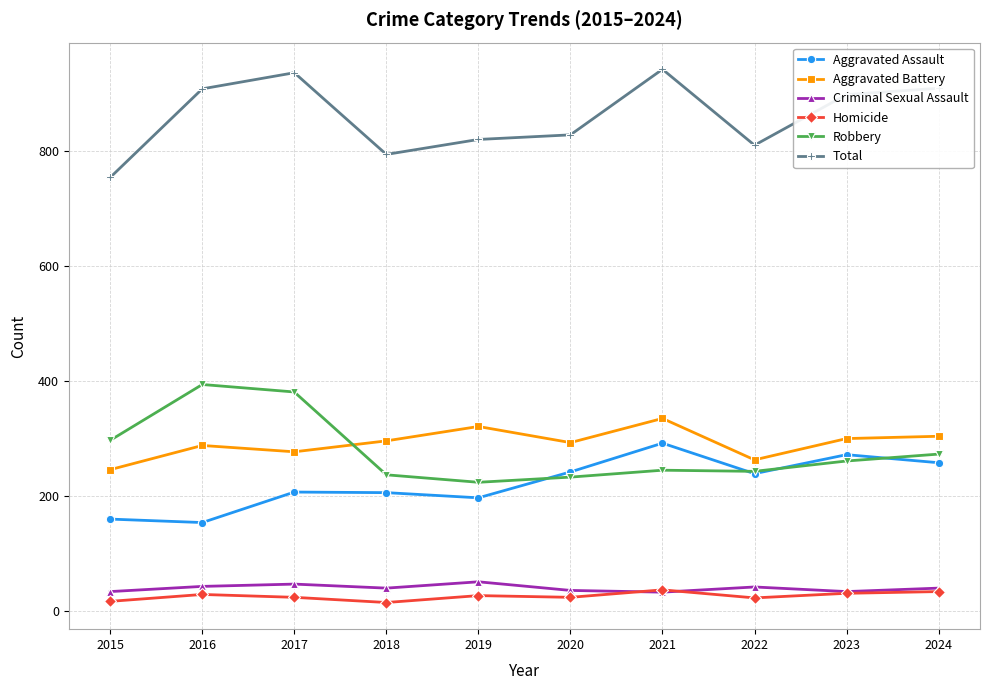

What is the difference between the highest and lowest values at 2016?

879